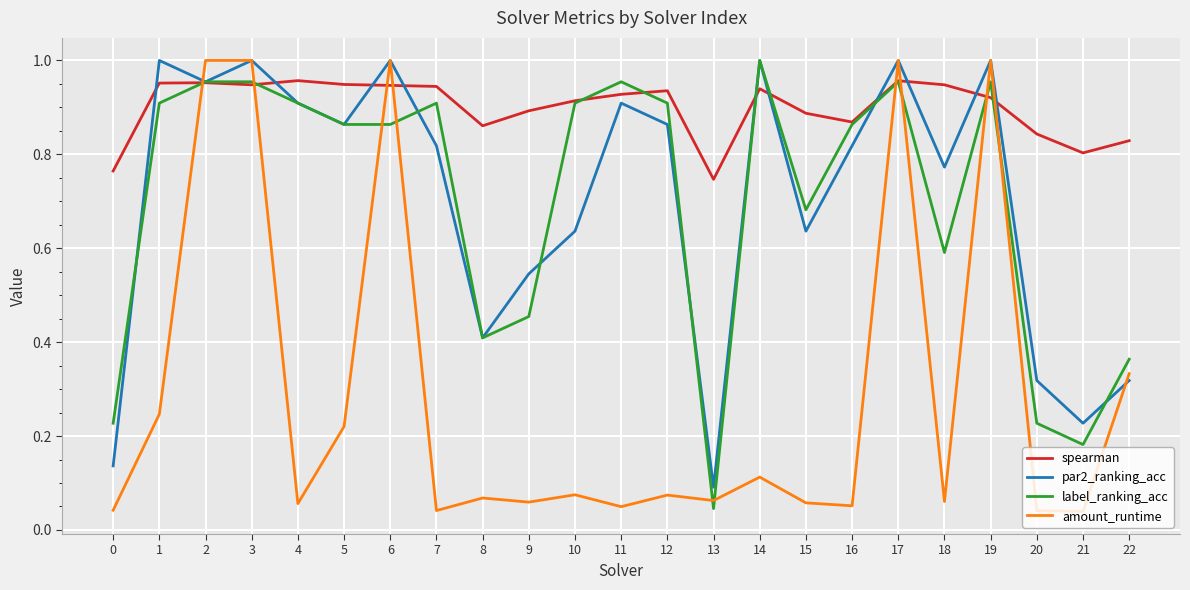

How many intersections are there between amount_runtime and spearman?

8